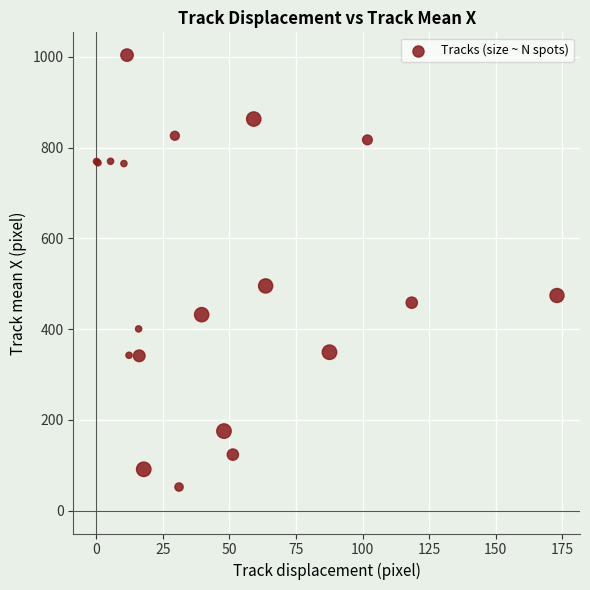

What Y value in the scatter plot is closest to 528?

495.3